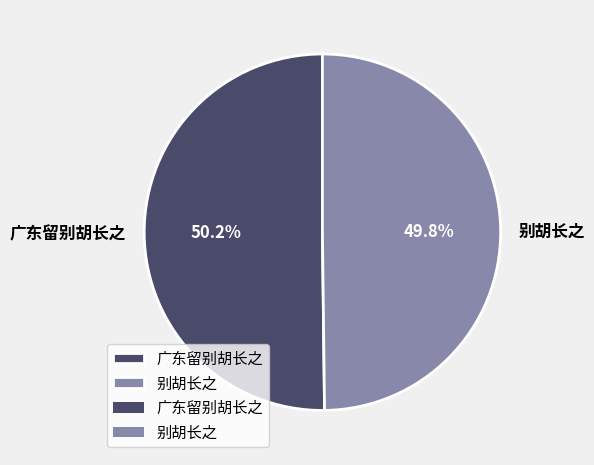

Approximately how many times larger is the value at 广东留别胡长之 compared to 别胡长之?

1.0